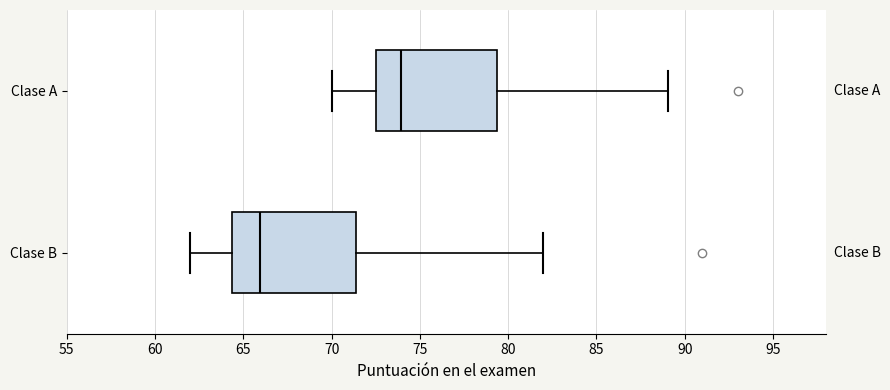

Where is the right edge of the box for Clase A on the x-axis? The values are not printed on the chart, so give them approximately, as read against the axis.

79.5